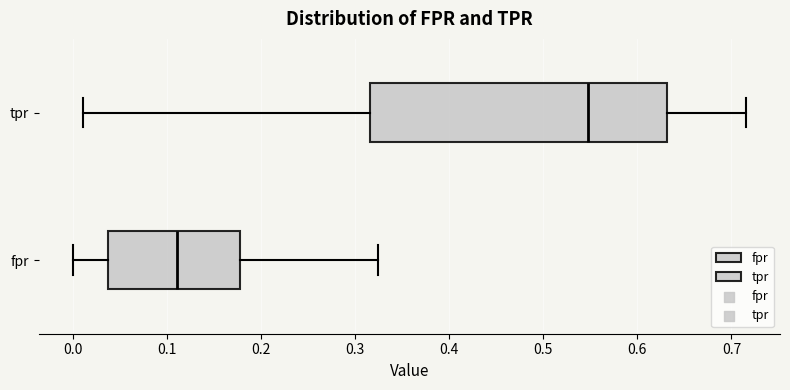

Which box has the furthest to the left median line?

fpr